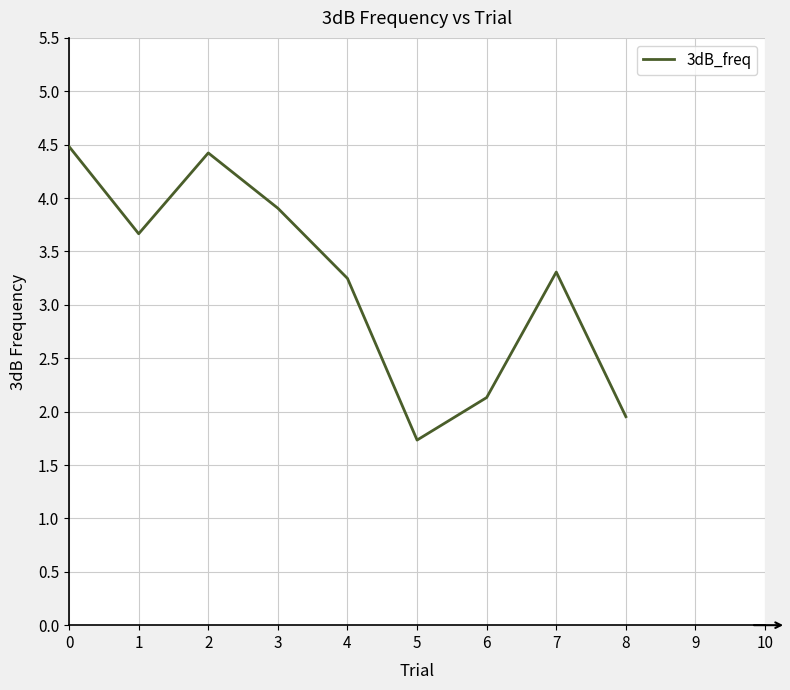

How many interior local peaks (higher than both neighbors) does the data have?

2